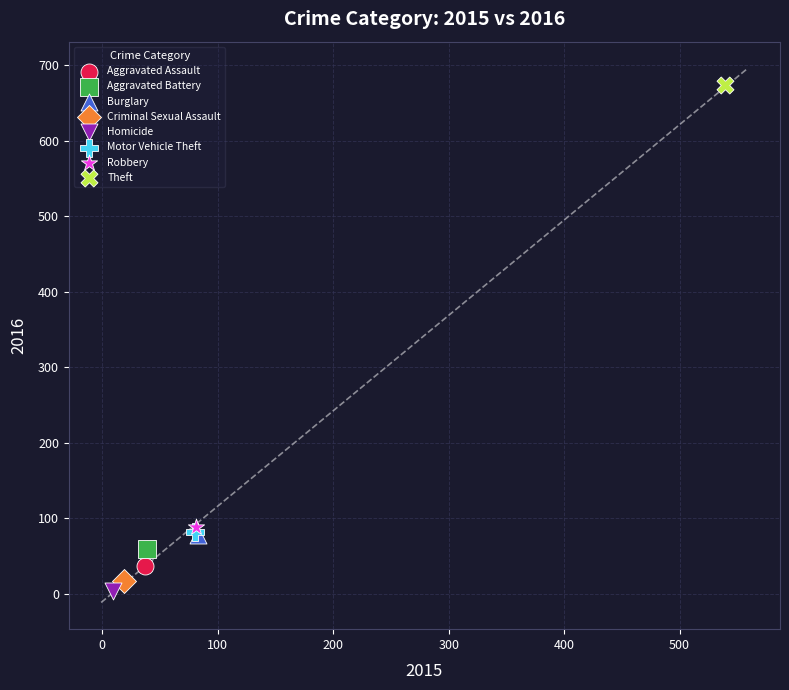

What are all the series names shown in the legend?

Aggravated Assault, Aggravated Battery, Burglary, Criminal Sexual Assault, Homicide, Motor Vehicle Theft, Robbery, Theft